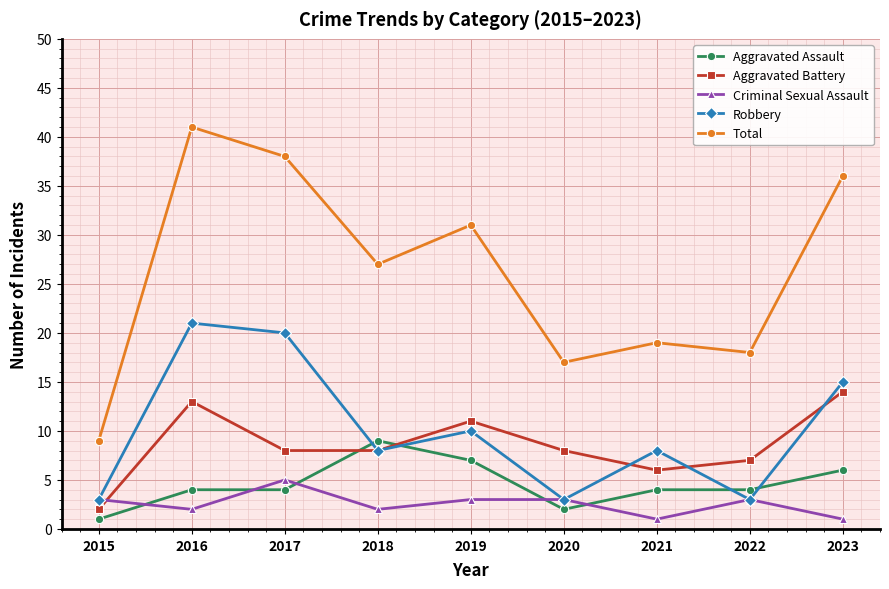

How many series are shown in this chart?

5